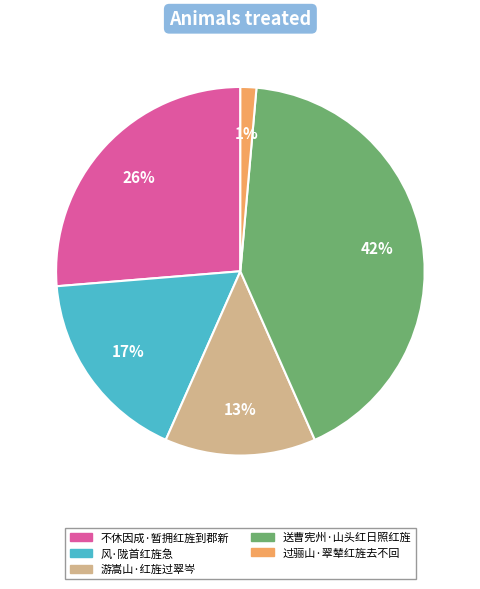

How many slices are in this pie chart?

5